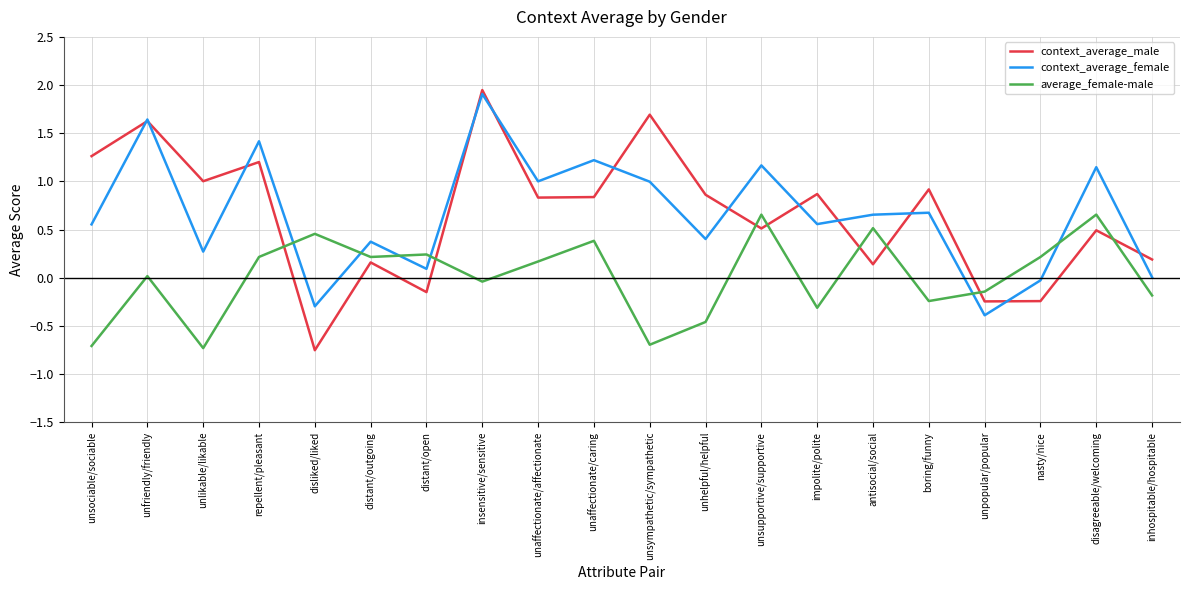

Read the context_average_female value at unlikable/likable.

0.3